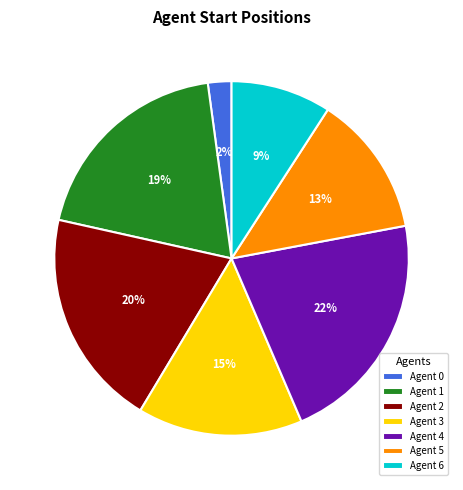

To the nearest percent, what is the difference between the Agent 1 and Agent 2 slice percentages?

1%